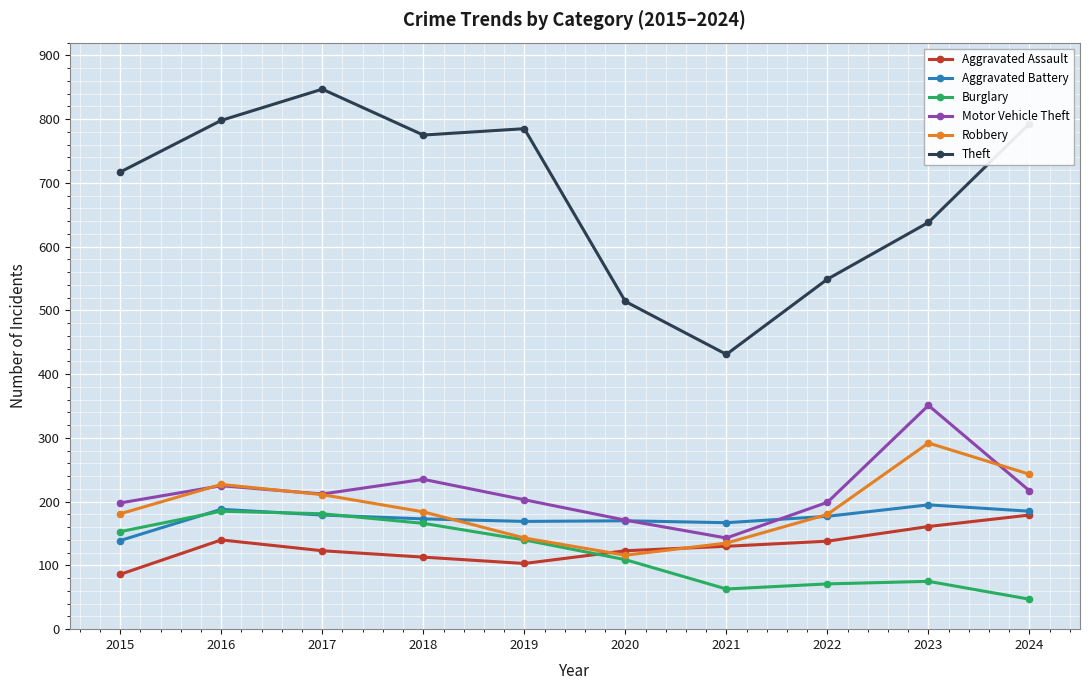

True or false: Burglary and Motor Vehicle Theft cross at least once.

False